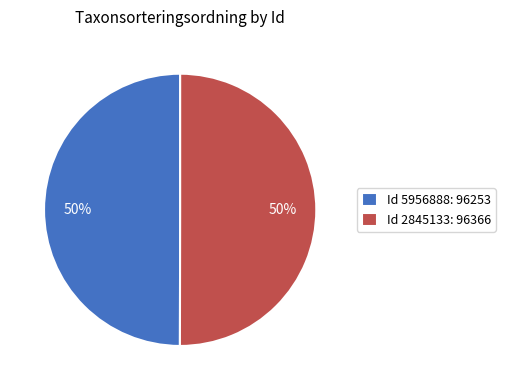

Approximately how many times larger is the value at Id 5956888: 96253 compared to Id 2845133: 96366?

1.0